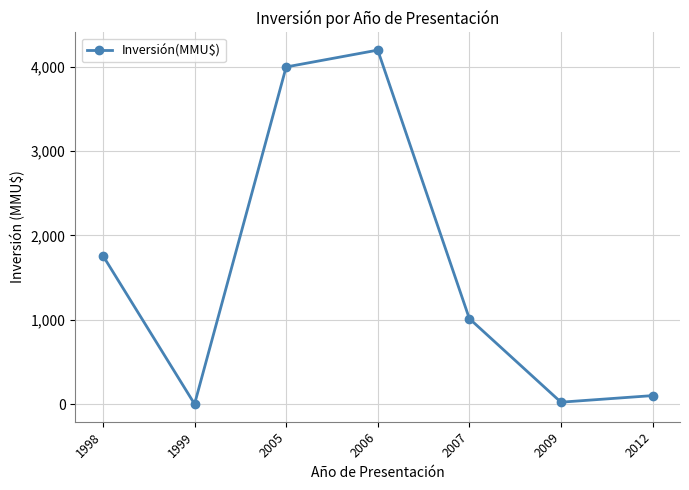

How many points are lower than both their immediate neighbors (excluding endpoints)?

2